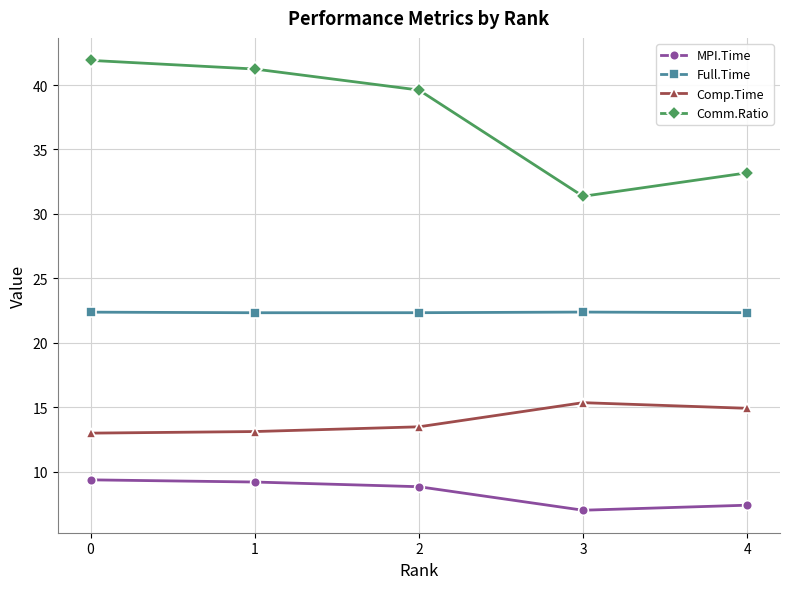

What is the difference between the Comp.Time values at 3 and 0?

2.4